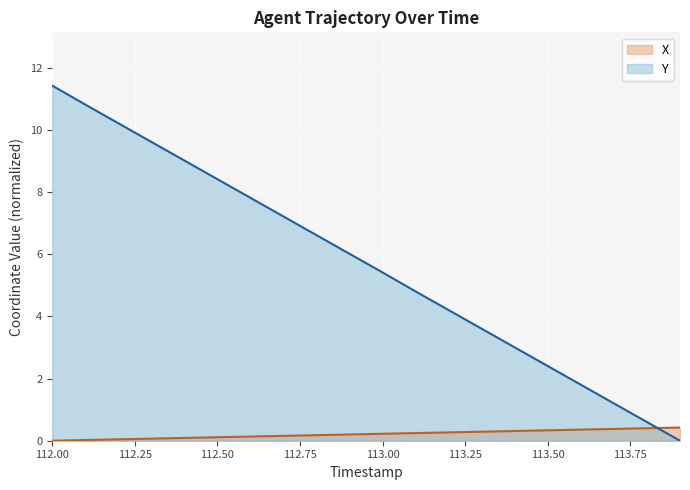

What is the difference between the maximum and minimum values in the X series?

0.4